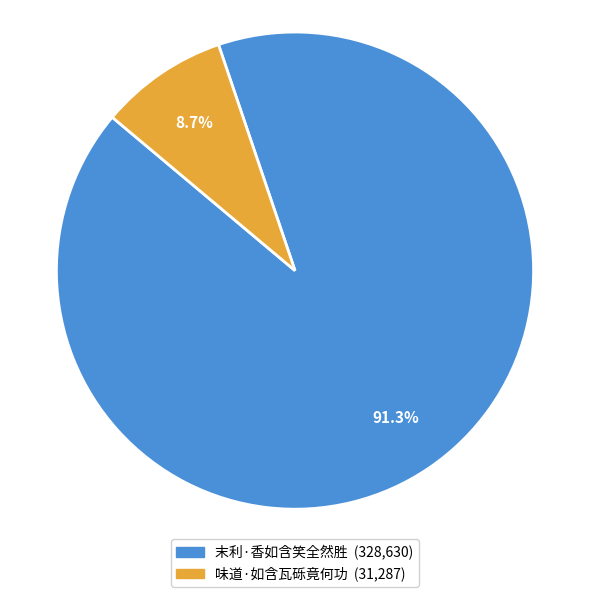

What percentage do 末利·香如含笑全然胜 and 味道·如含瓦砾竟何功 together represent?

100.0%